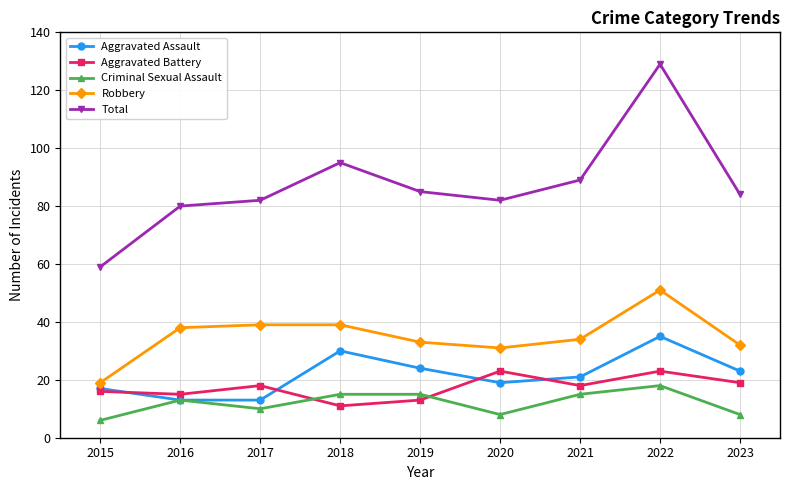

Reading right to left, what are all the values shown in this chart?

Aggravated Assault: 2023=23	2022=35	2021=21	2020=19	2019=24	2018=30	2017=13	2016=13	2015=17
Aggravated Battery: 2023=19	2022=23	2021=18	2020=23	2019=13	2018=11	2017=18	2016=15	2015=16
Criminal Sexual Assault: 2023=8	2022=18	2021=15	2020=8	2019=15	2018=15	2017=10	2016=13	2015=6
Robbery: 2023=32	2022=51	2021=34	2020=31	2019=33	2018=39	2017=39	2016=38	2015=19
Total: 2023=84	2022=129	2021=89	2020=82	2019=85	2018=95	2017=82	2016=80	2015=59